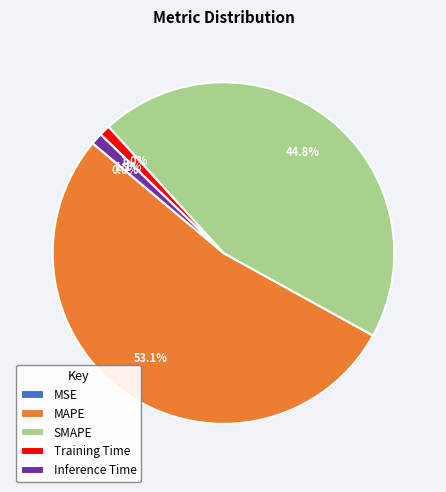

What percentage do Training Time and Inference Time together represent?

2.1%